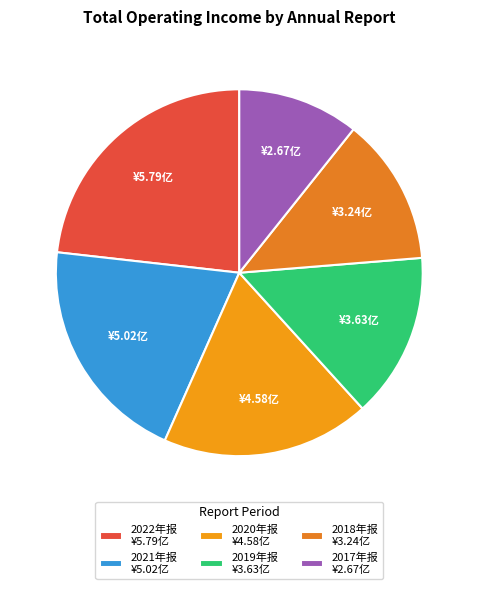

How many segments does this pie chart have?

6